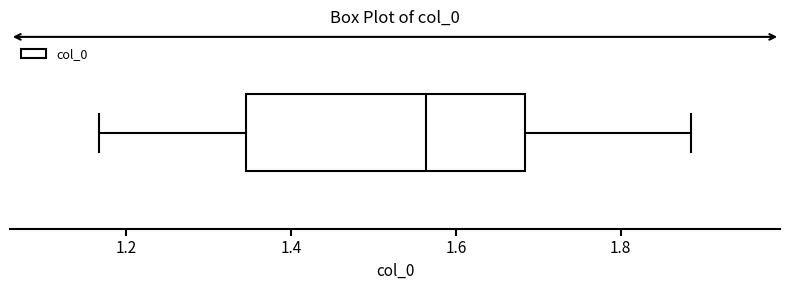

Read this box plot against the x-axis: the position of the median line, the range covered by the box, and the ends of both whiskers. The values are not printed on the chart, so give them approximately, as read against the axis.

median 1.56, box 1.34 to 1.68, whiskers 1.16 to 1.88